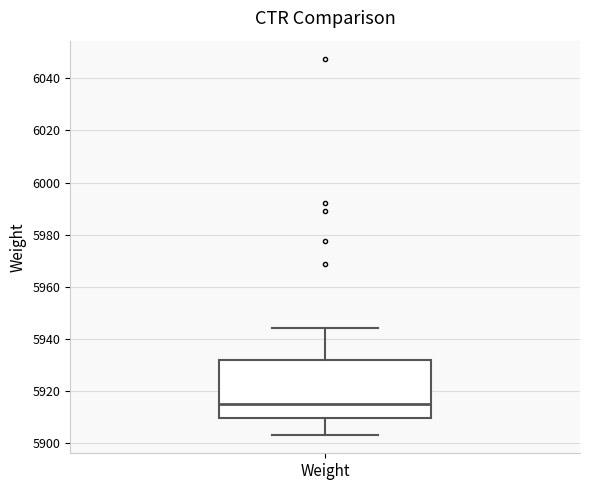

Transcribe this box plot: give where the median line is, the range the box spans, and where the two whiskers end, as read against the y-axis. The values are not printed on the chart, so give them approximately, as read against the axis.

median 5916, box 5910 to 5932, whiskers 5904 to 5944